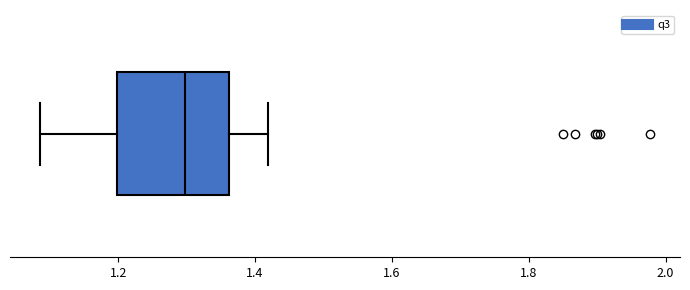

Transcribe this box plot: give where the median line is, the range the box spans, and where the two whiskers end, as read against the x-axis. The values are not printed on the chart, so give them approximately, as read against the axis.

median 1.30, box 1.20 to 1.36, whiskers 1.08 to 1.42